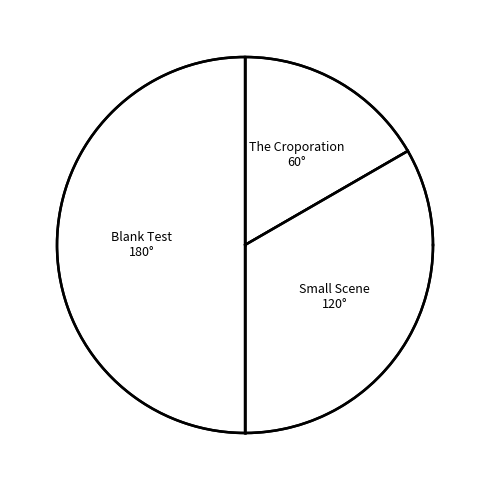

Is it true that Blank Test is 62% of the pie?

False